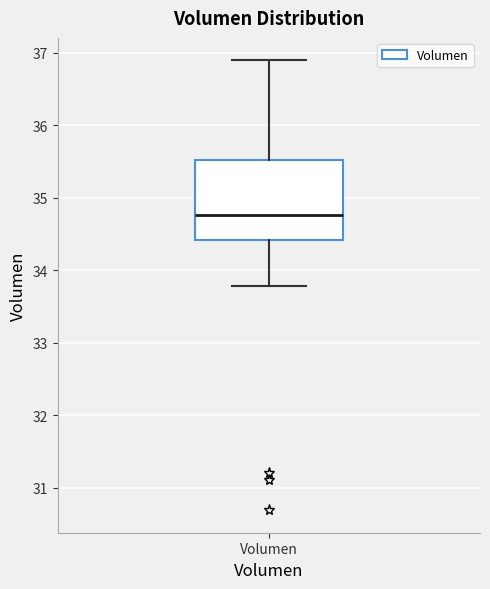

Where does the upper whisker of the box for Volumen end on the y-axis? The values are not printed on the chart, so give them approximately, as read against the axis.

36.9